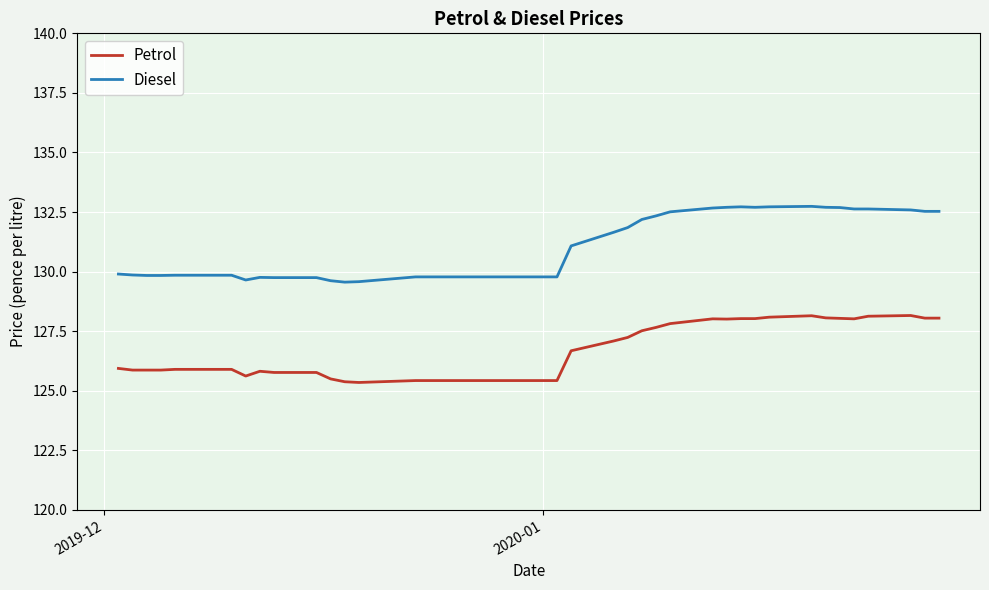

How many categories are shown in the chart?

40